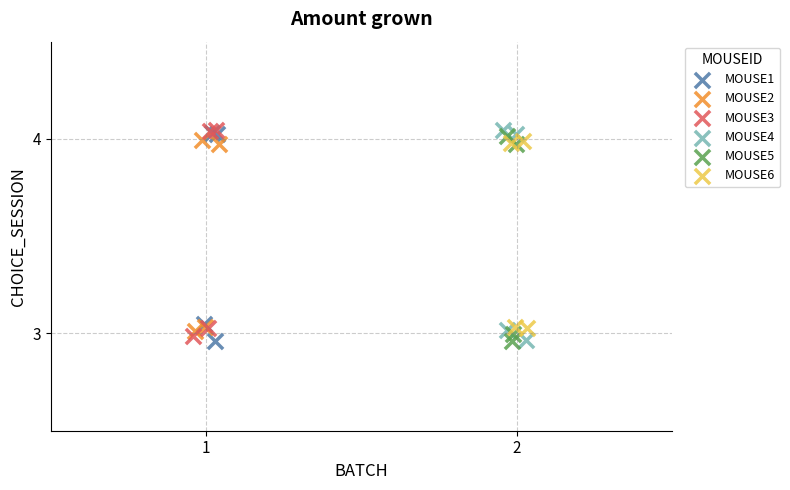

What are all the series names shown in the legend?

MOUSE1, MOUSE2, MOUSE3, MOUSE4, MOUSE5, MOUSE6